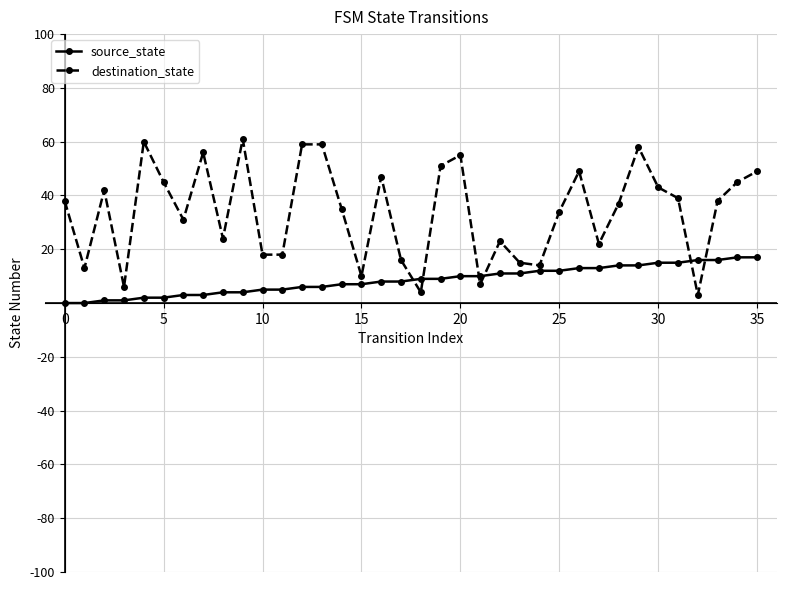

Rank the series by their maximum value, from lowest to highest.

source_state, destination_state